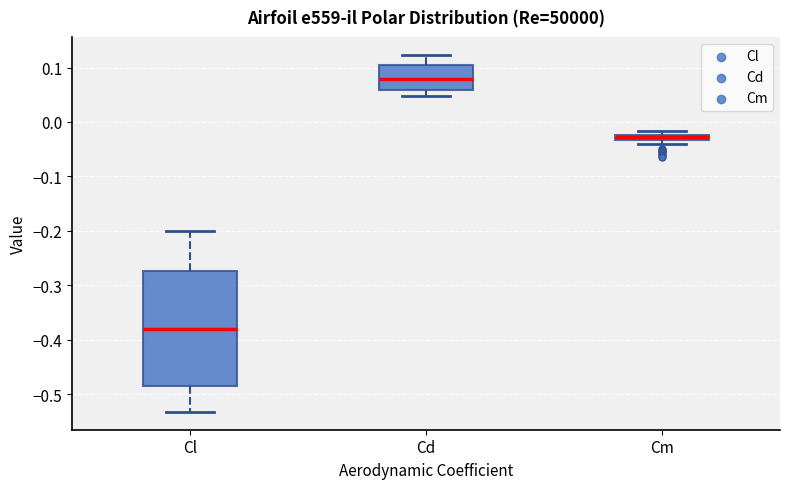

Where does the median line of the box for Cl sit on the y-axis? The values are not printed on the chart, so give them approximately, as read against the axis.

-0.38